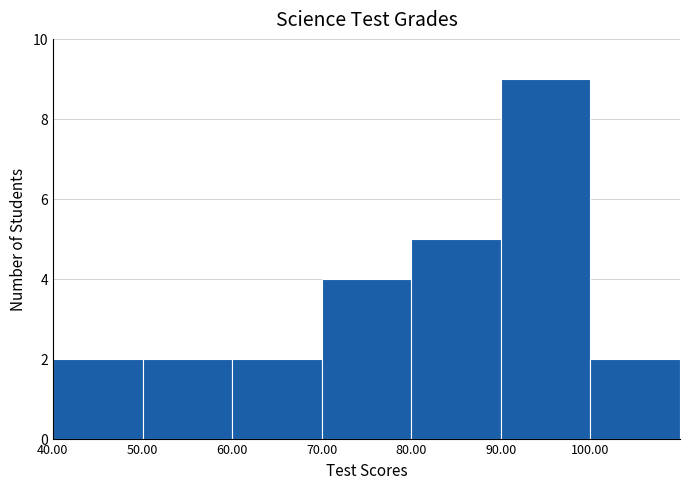

What is the height of the bar covering 90 to 100 on the x-axis? The values are not printed on the chart, so give them approximately, as read against the axis.

9